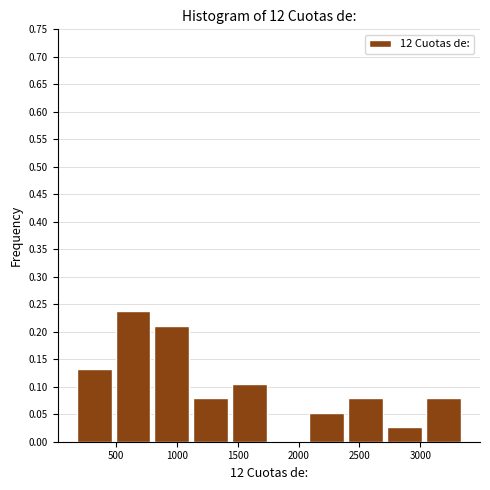

Reading left to right, transcribe this chart: for each bar, give the range it covers on the x-axis and its height. Neither the bar edges nor the heights are printed on the chart, so give them approximately, as read against the axes.

150 to 500: 0.130
500 to 800: 0.235
800 to 1100: 0.210
1100 to 1450: 0.080
1450 to 1750: 0.105
1750 to 2050: 0
2050 to 2400: 0.055
2400 to 2700: 0.080
2700 to 3050: 0.025
3050 to 3350: 0.080